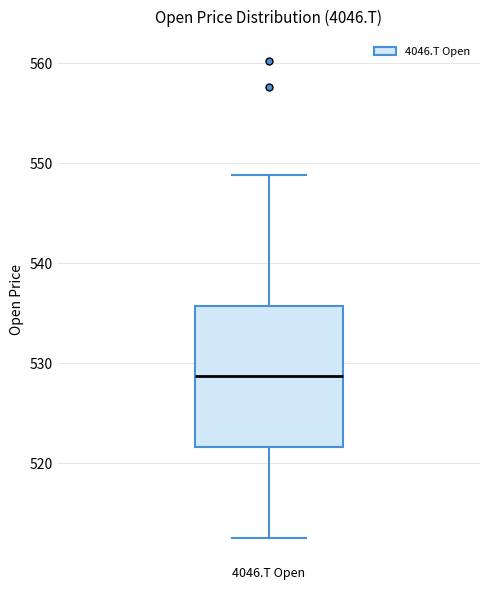

Read this box plot against the y-axis: the position of the median line, the range covered by the box, and the ends of both whiskers. The values are not printed on the chart, so give them approximately, as read against the axis.

median 529, box 522 to 536, whiskers 513 to 549